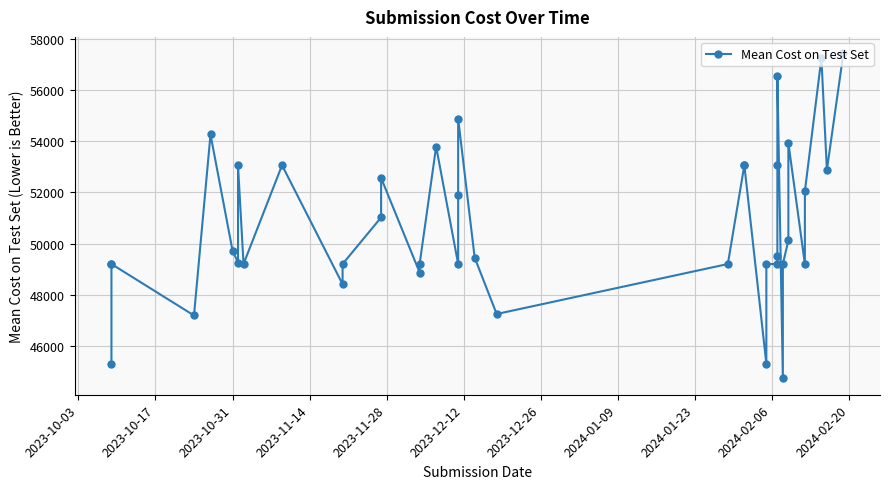

How many points are lower than both their immediate neighbors (excluding endpoints)?

11